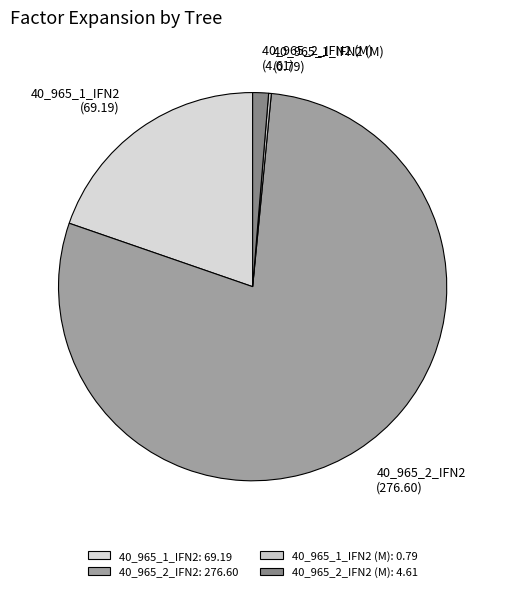

The 40_965_2_IFN2 (M) (4.61) slice represents 11% of the pie. True or false?

False